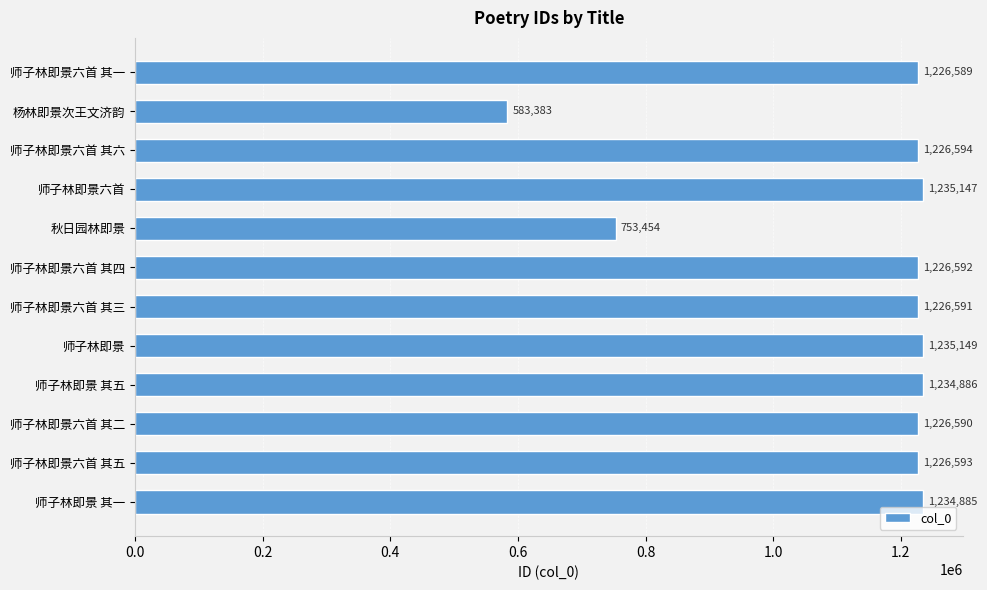

At which label is the value closest to 909266?

秋日园林即景